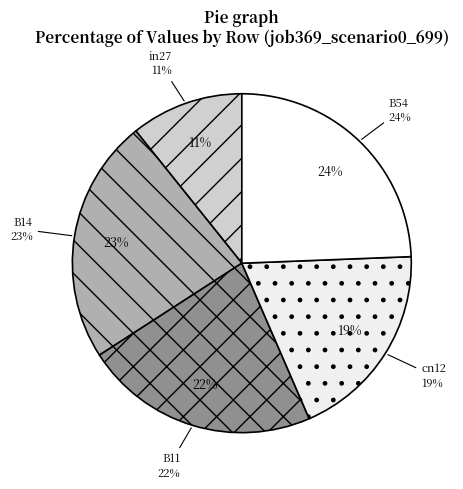

Approximately how many times larger is the value at B11 compared to B54?

0.9